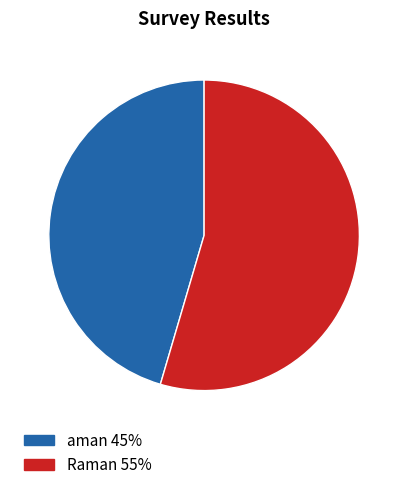

Which slice represents more than half of the pie?

Raman